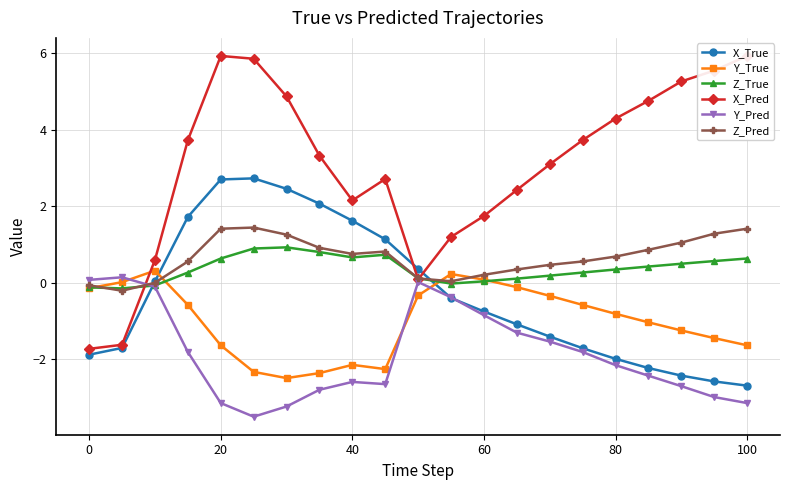

How many values in the Z_True series exceed 0?

17